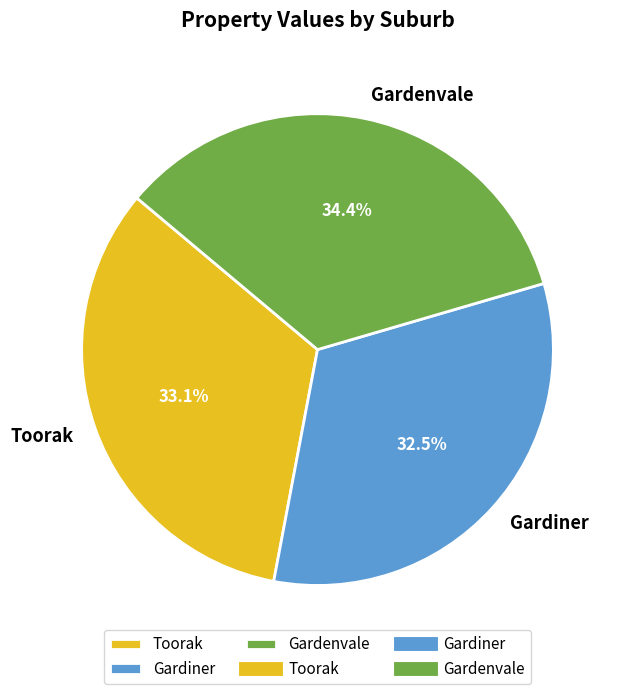

To the nearest percent, what is the combined percentage of Toorak and Gardiner?

66%